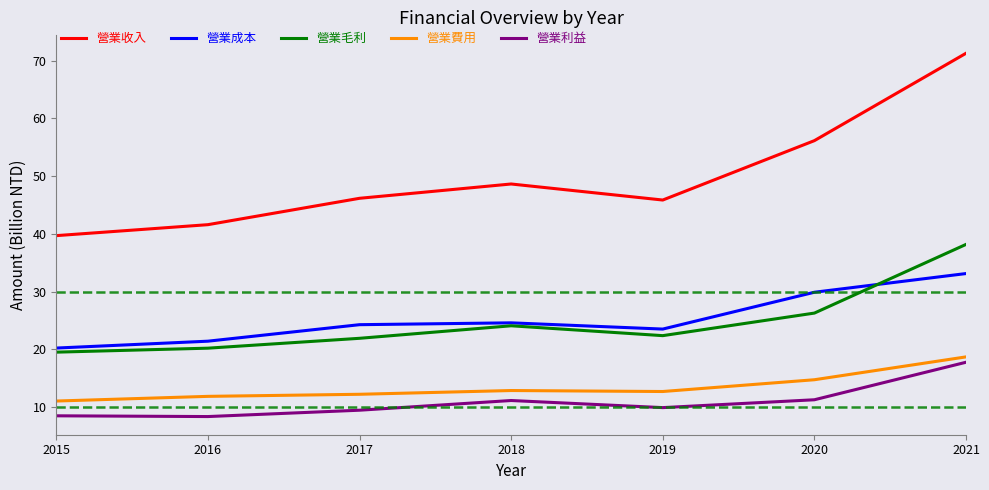

True or false: 營業收入 has a value of 77.8 at 2019.

False